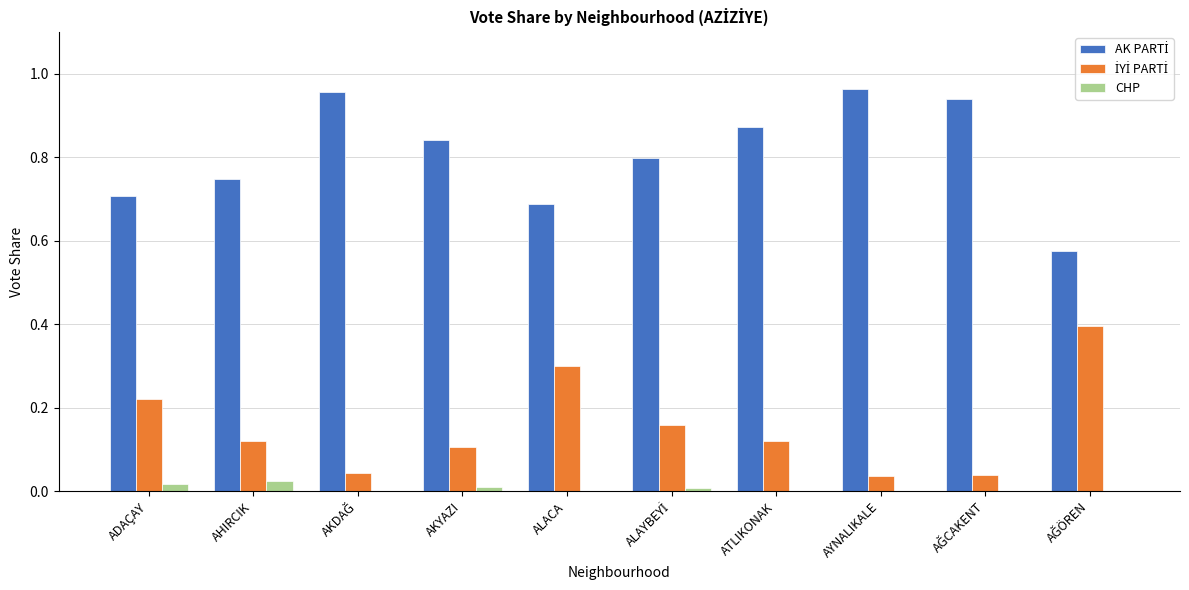

At which label does İYİ PARTİ reach its peak?

AĞÖREN